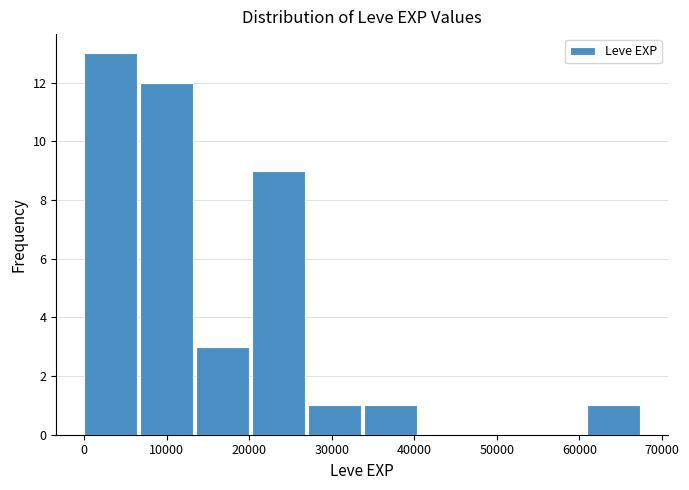

Reading left to right, list every bar in this chart as the range it spans on the x-axis followed by its height. Neither the bar edges nor the heights are printed on the chart, so give them approximately, as read against the axes.

0 to 7000: 13
7000 to 14000: 12
14000 to 20000: 3
20000 to 27000: 9
27000 to 34000: 1
34000 to 41000: 1
41000 to 47000: 0
47000 to 54000: 0
54000 to 61000: 0
61000 to 68000: 1